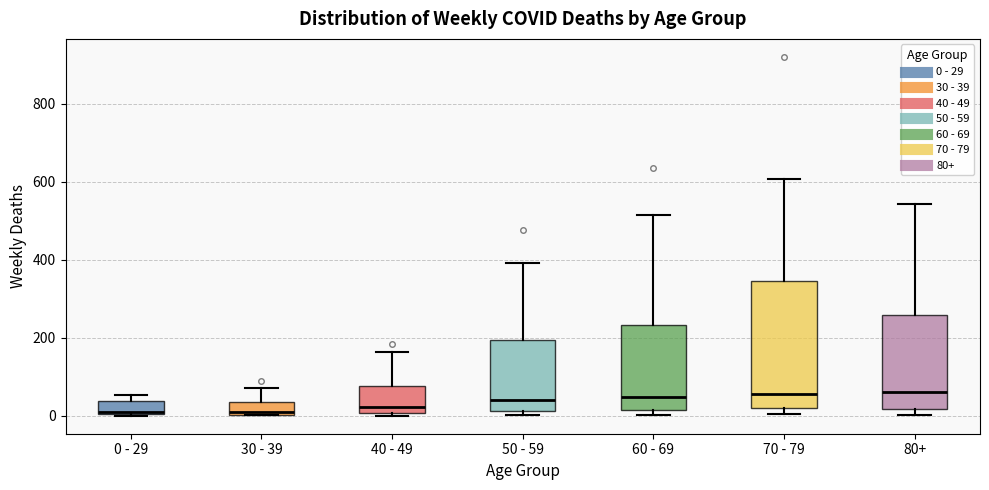

Where is the upper edge of the box for 0 - 29 on the y-axis? The values are not printed on the chart, so give them approximately, as read against the axis.

40